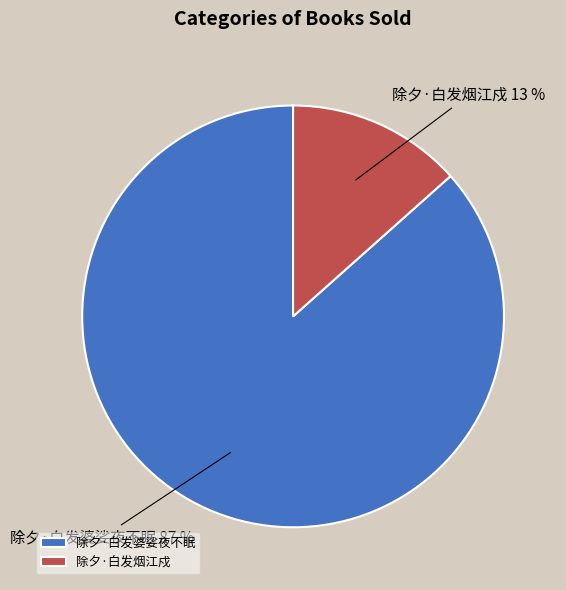

Which category has the smallest portion of the pie?

除夕·白发烟江戍